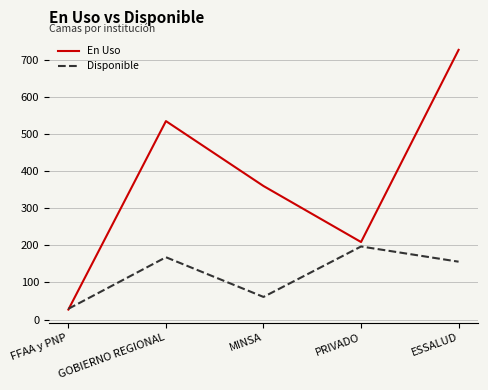

What is the maximum value shown in the chart?

727